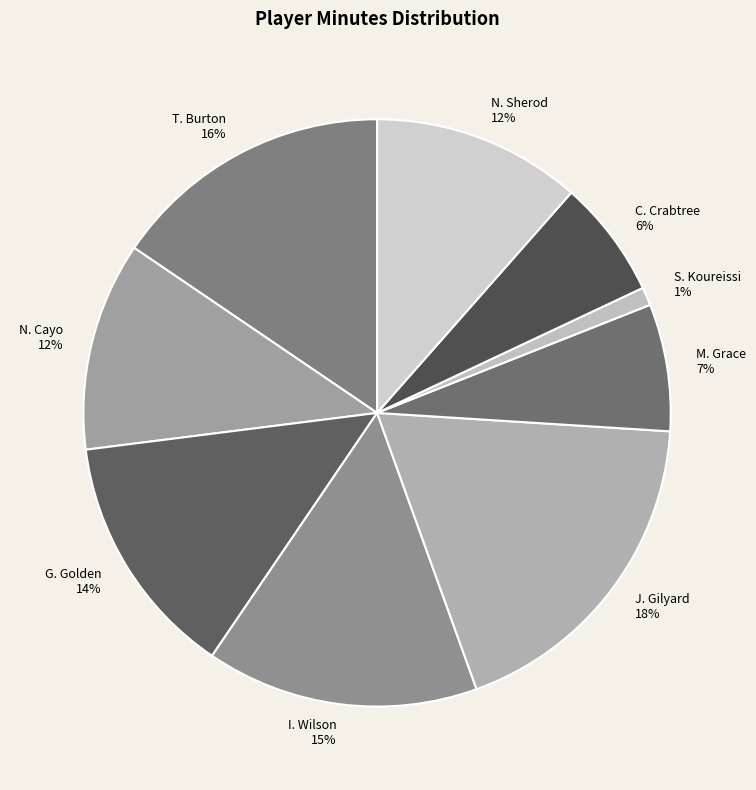

What is the ratio of the value at I. Wilson to the value at G. Golden?

1.1